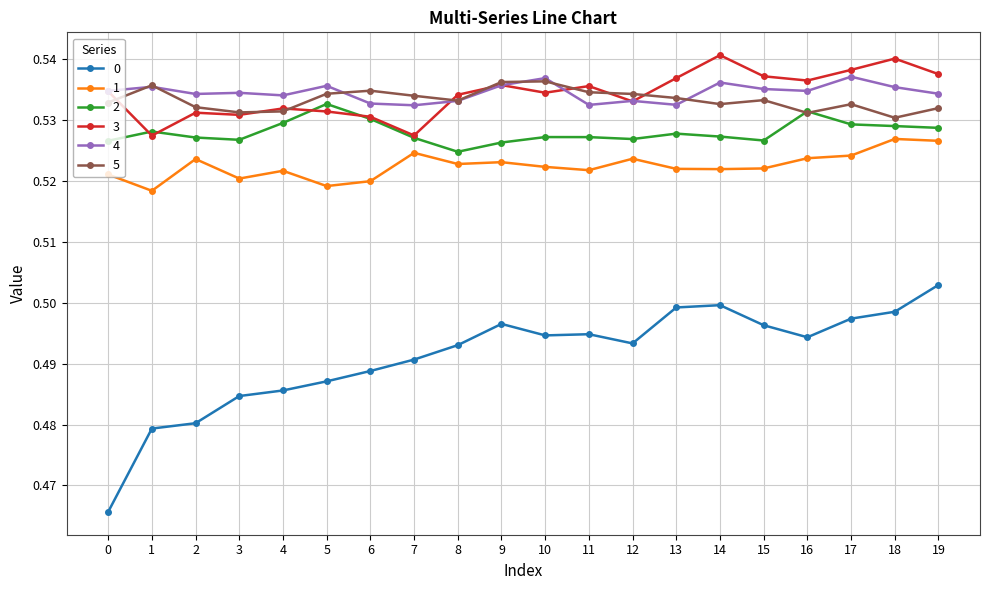

True or false: 1 and 5 intersect in this chart.

False